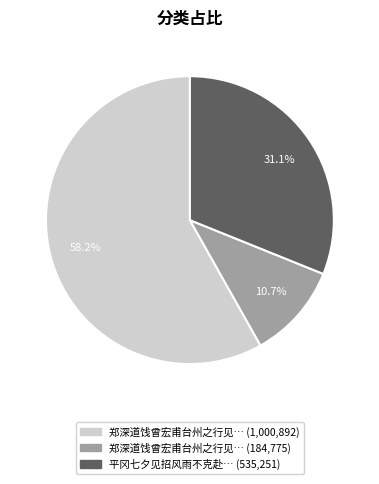

Count the number of slices in the pie.

3